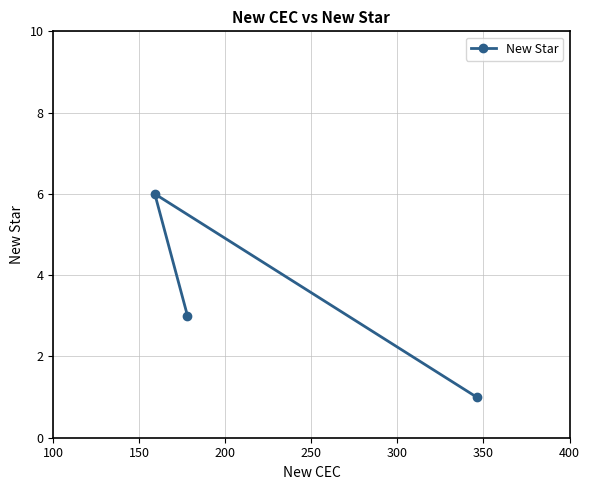

What is the difference between the maximum and minimum values?

5